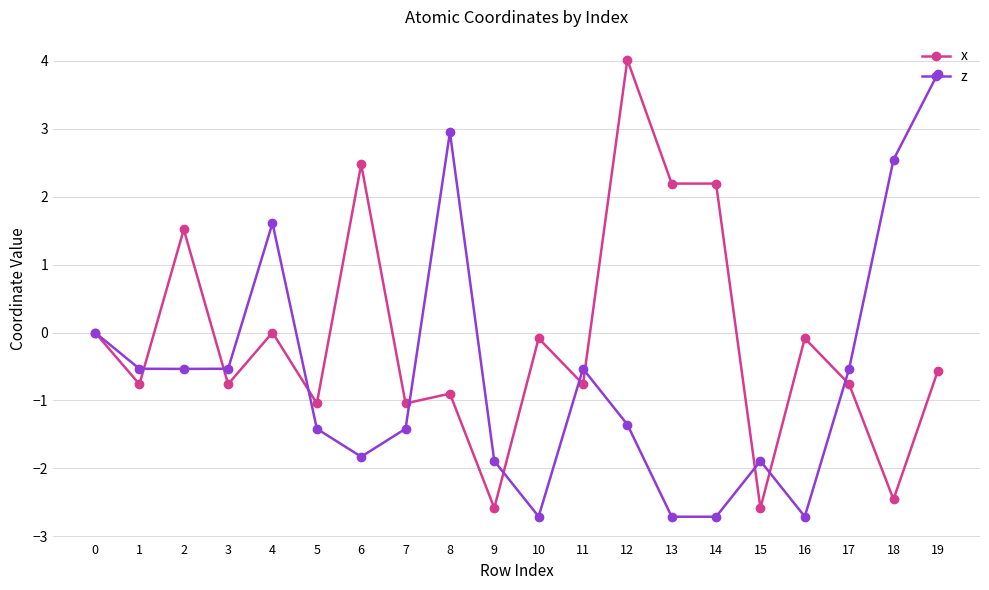

Count the number of data series in this chart.

2